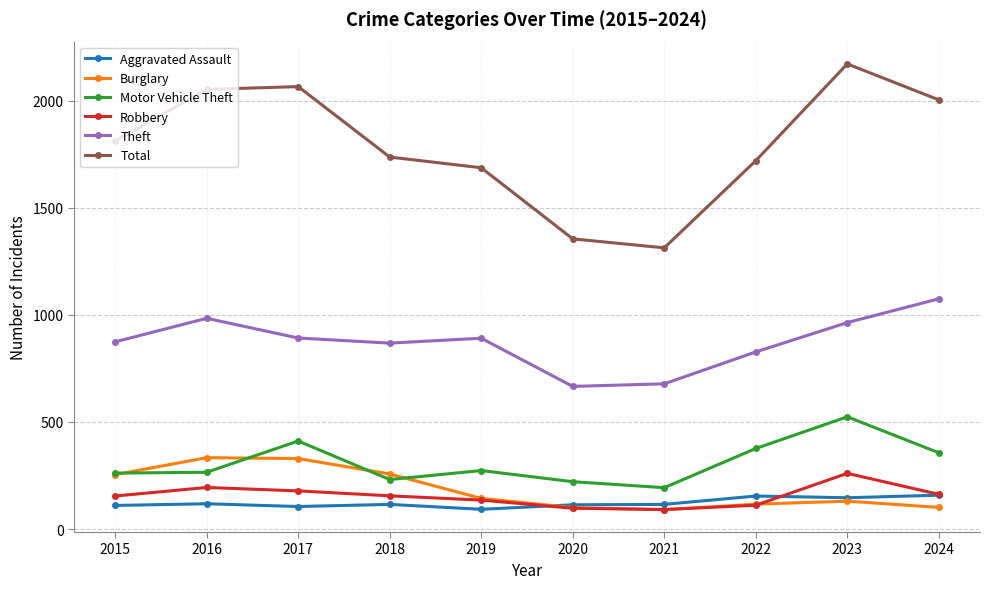

Between 2018 and 2023, which series saw the biggest shift?

Total